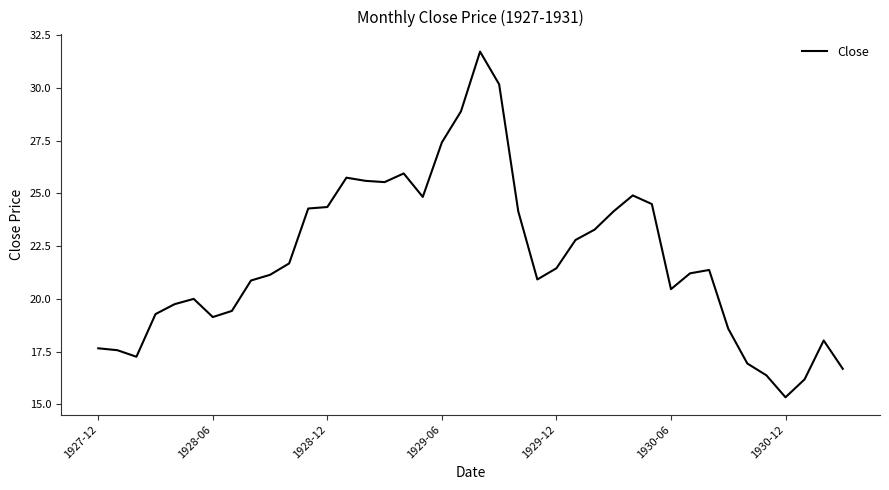

What is the minimum value shown in the chart?

15.3